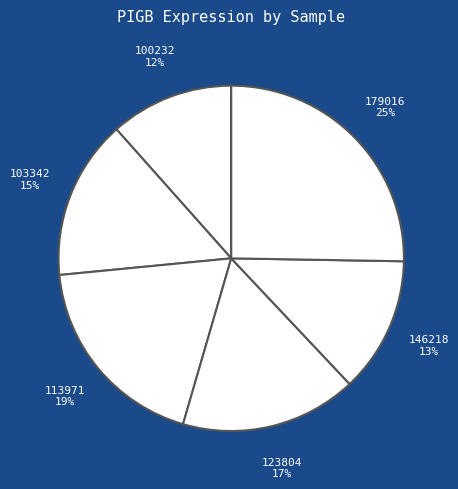

How many slices are in this pie chart?

6